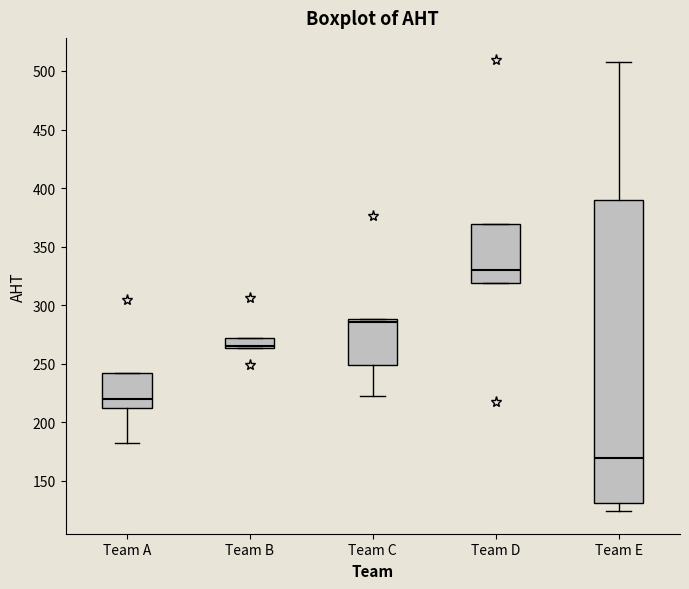

Reading left to right, read every box against the y-axis: the position of its median line, the range the box covers, and the ends of its whiskers. The values are not printed on the chart, so give them approximately, as read against the axis.

Team A: median 220, box 210 to 240, whiskers 180 to 240
Team B: median 265 (just above the box's lower edge), box 265 to 270, whiskers 265 to 270
Team C: median 285, box 250 to 290, whiskers 220 to 290
Team D: median 330, box 320 to 370, whiskers 320 to 370
Team E: median 170, box 130 to 390, whiskers 125 to 510